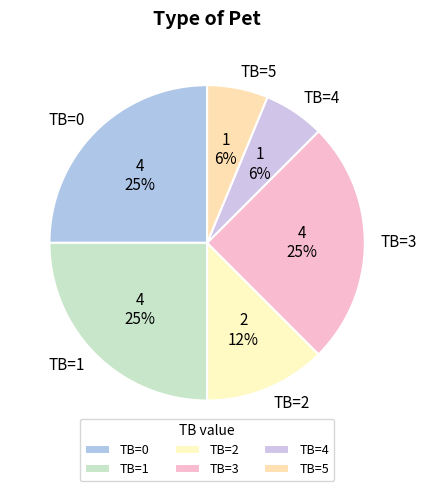

Which has a higher value, TB=5 or TB=2?

TB=2